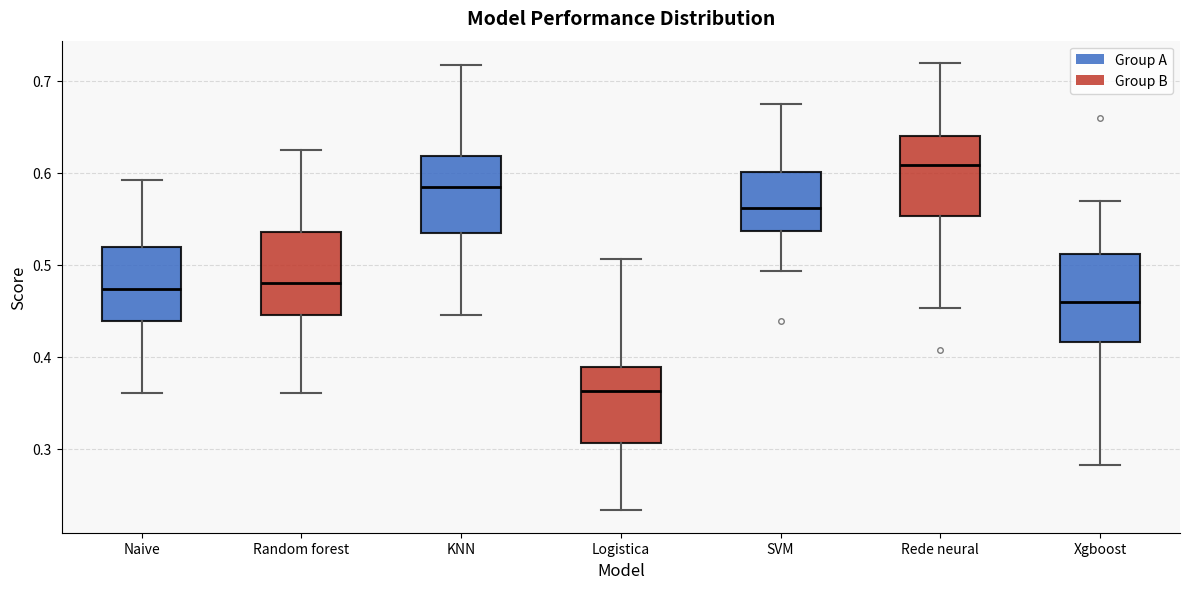

Where is the upper edge of the box for Random forest on the y-axis? The values are not printed on the chart, so give them approximately, as read against the axis.

0.54